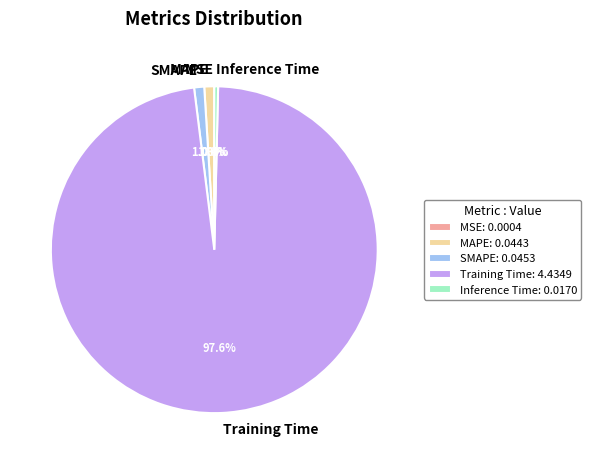

Combined, do MAPE and Inference Time account for over 50%?

No